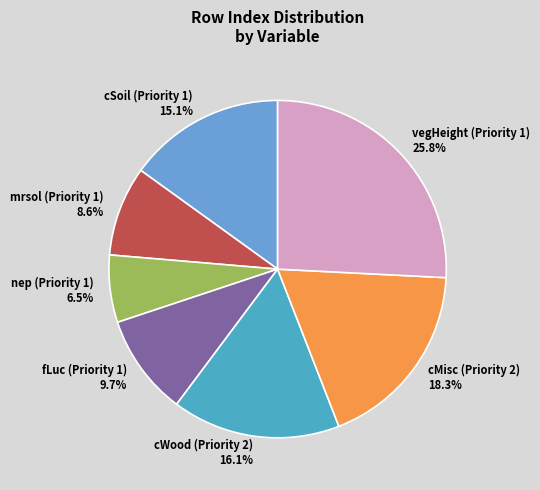

Approximately how many times larger is the value at cWood (Priority 2) compared to fLuc (Priority 1)?

1.7